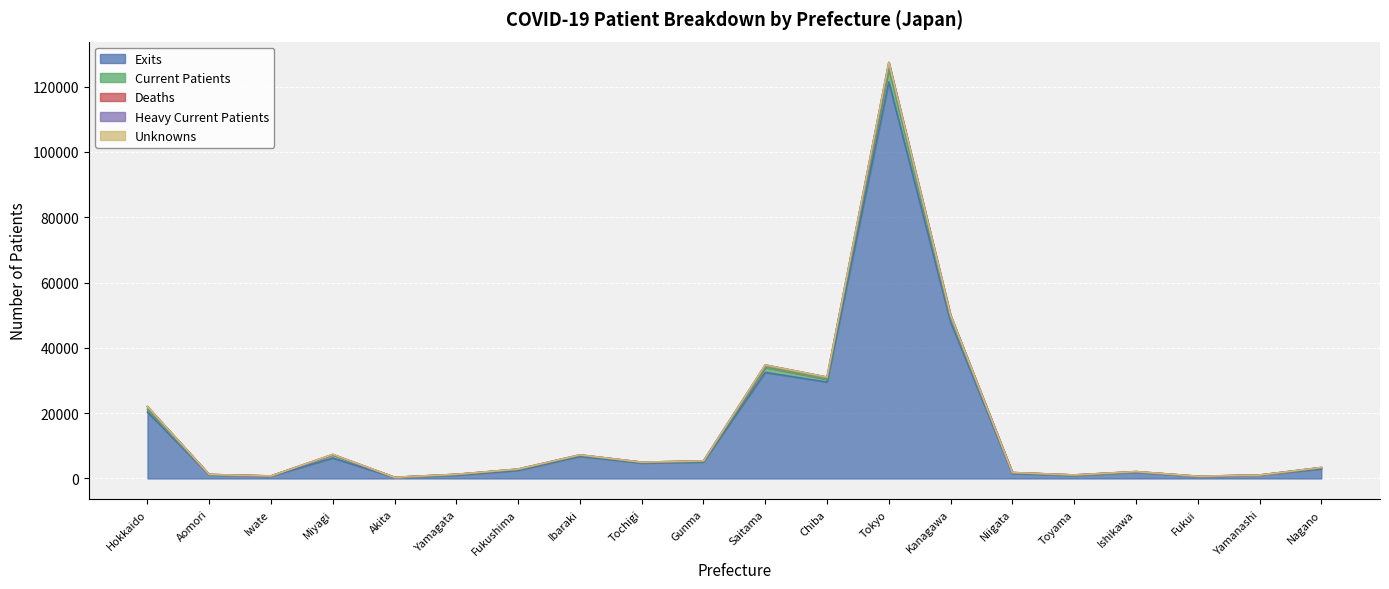

In nheavycurrentpatients, how many points are lower than both neighbors (excluding endpoints)?

4